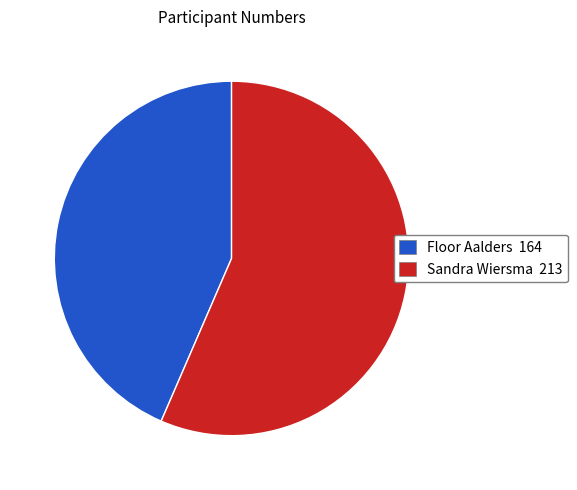

Is it true that Sandra Wiersma is 64% of the pie?

False